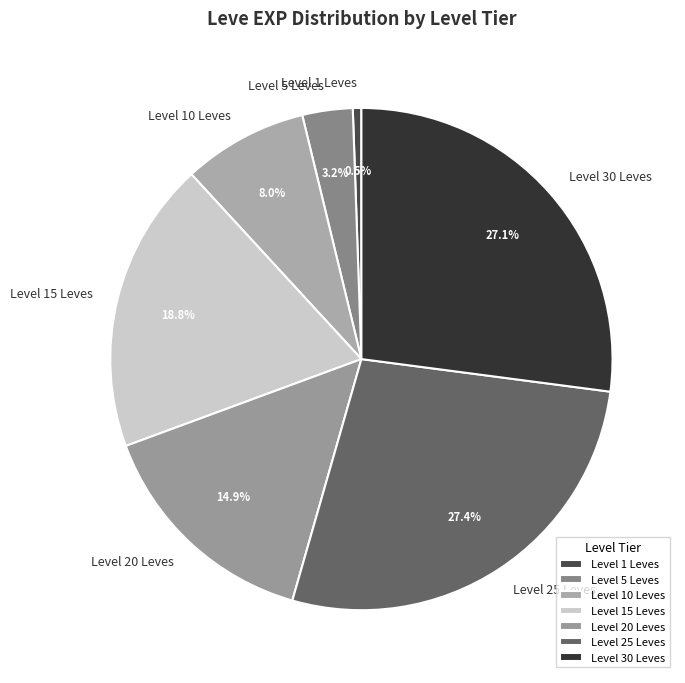

Which slice is the smallest?

Level 1 Leves